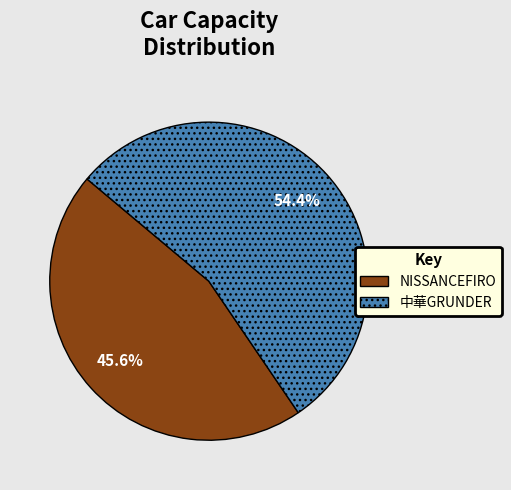

Does any single category account for the majority?

Yes